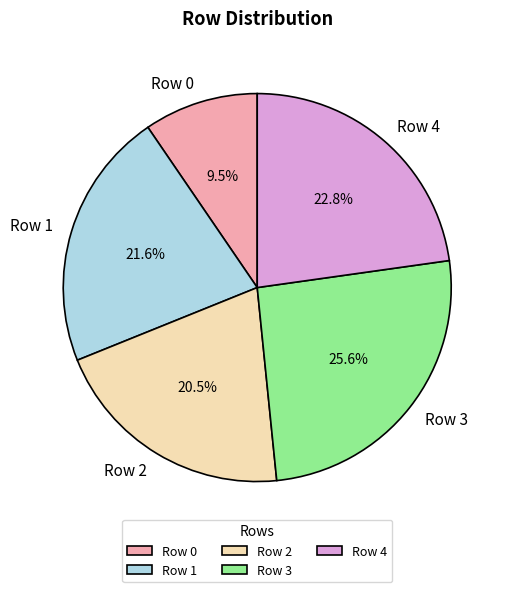

Does Row 2 account for over 50% of the chart?

No